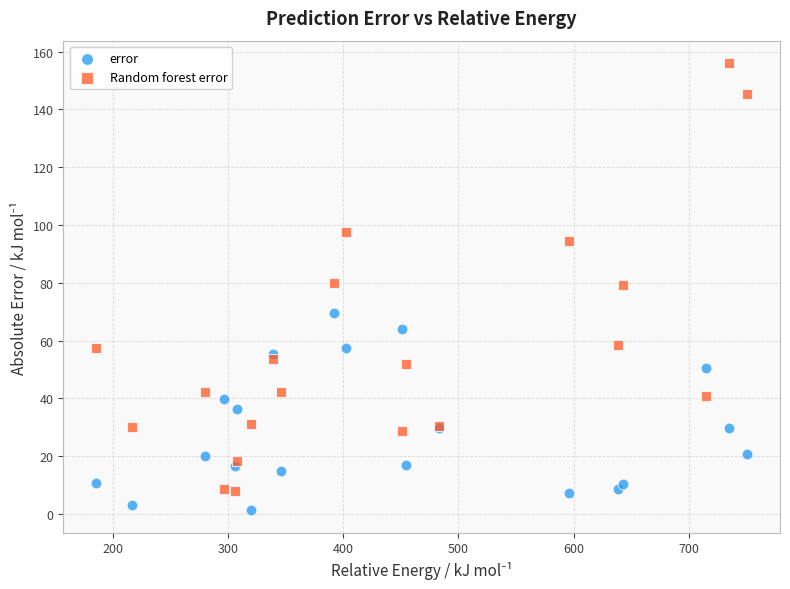

Which series reaches the maximum Y coordinate?

Random forest error